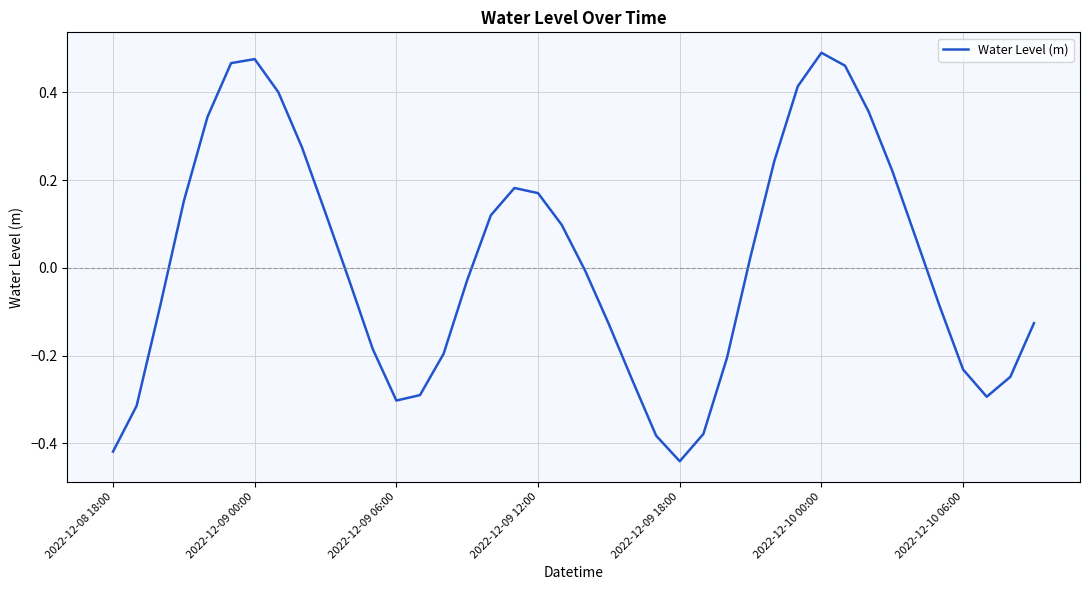

What is the difference between the maximum and minimum values?

0.9